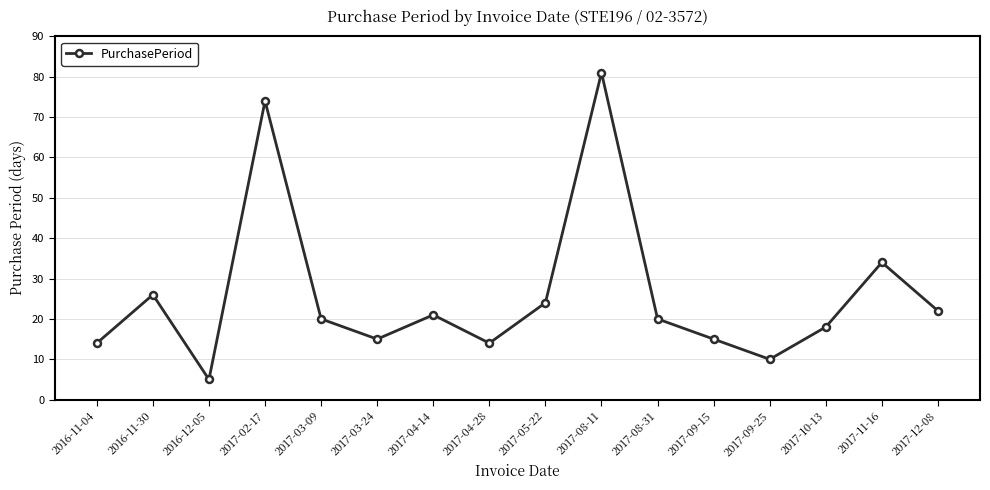

What is the smallest value displayed?

5